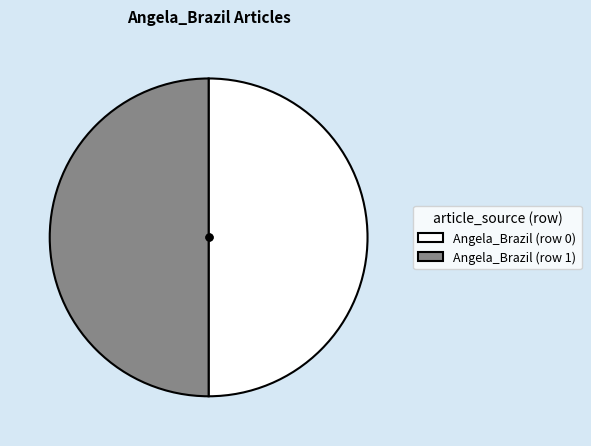

Combined, do Angela_Brazil (row 0) and Angela_Brazil (row 1) account for over 50%?

Yes